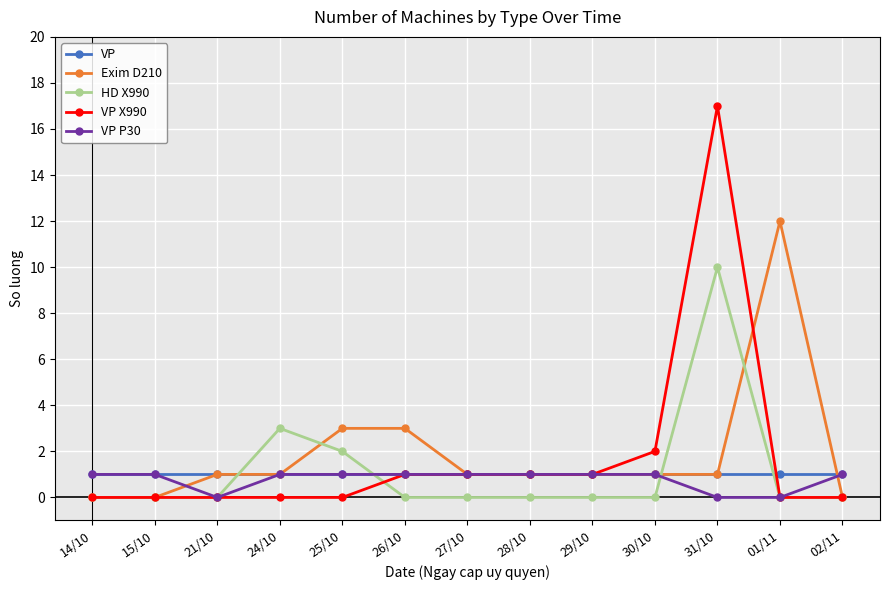

Count the number of categories in the chart.

13